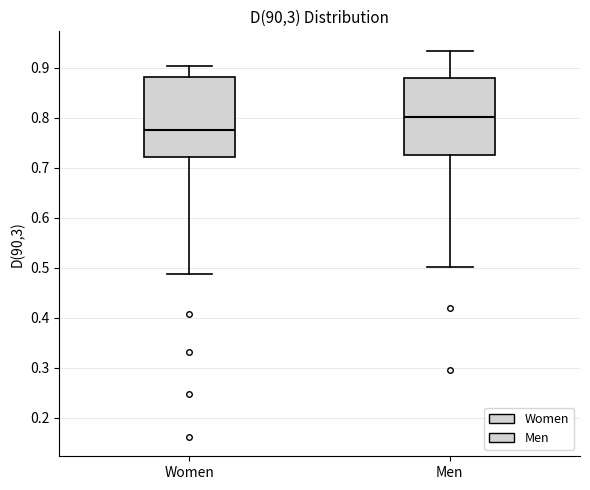

Which box has the highest median line?

Men